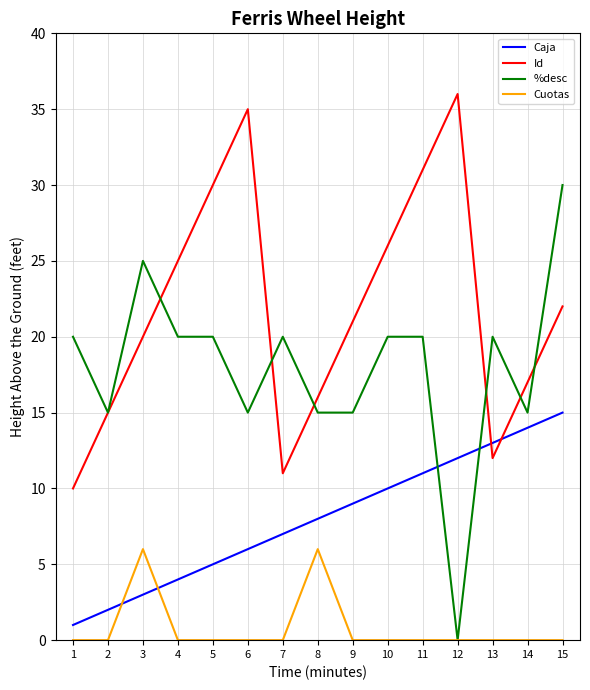

Rank the series by their maximum value, from lowest to highest.

Cuotas, Caja, %desc, Id